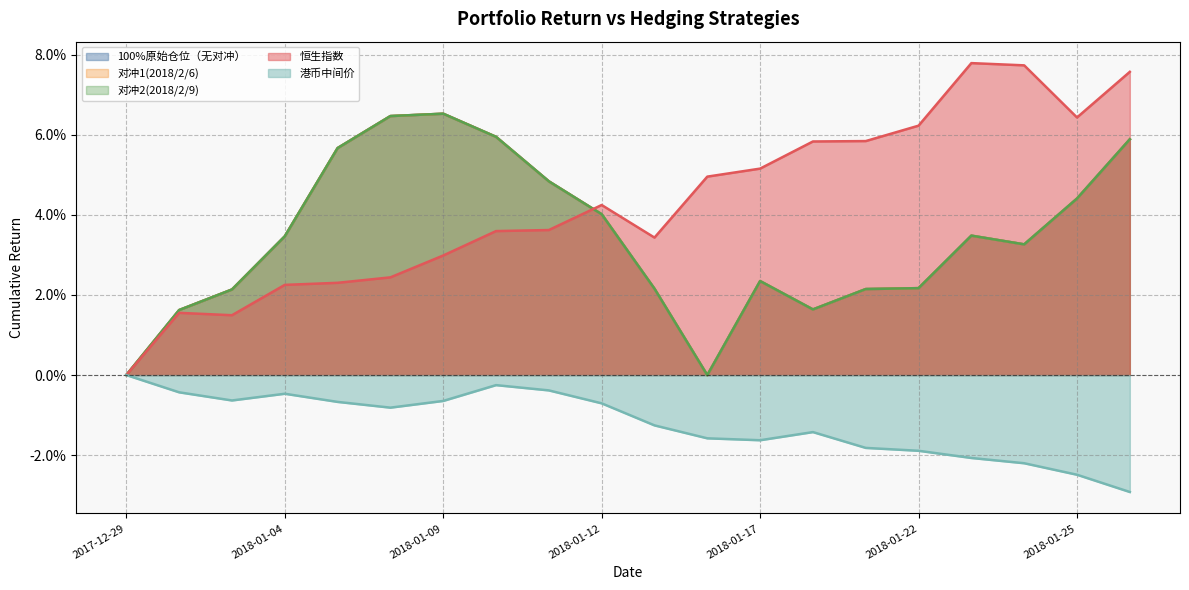

The value of 港币中间价 at 2017-12-29 is 0.0. True or false?

True